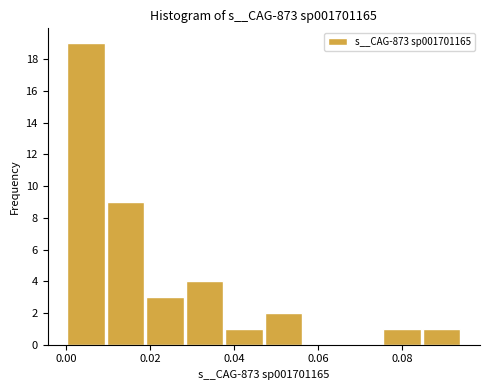

Reading left to right, transcribe this chart: for each bar, give the range it covers on the x-axis and its height. Neither the bar edges nor the heights are printed on the chart, so give them approximately, as read against the axes.

0.000 to 0.010: 19
0.010 to 0.018: 9
0.018 to 0.028: 3
0.028 to 0.038: 4
0.038 to 0.048: 1
0.048 to 0.056: 2
0.056 to 0.066: 0
0.066 to 0.076: 0
0.076 to 0.084: 1
0.084 to 0.094: 1